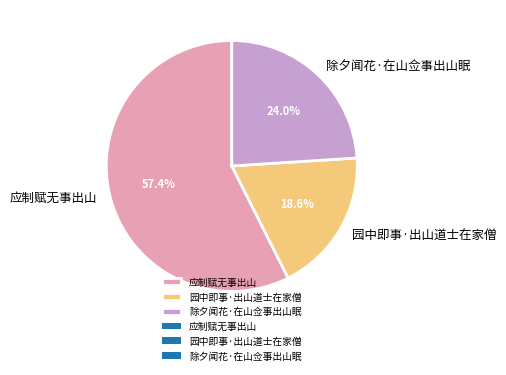

True or false: 应制赋无事出山 accounts for 65% of the total.

False